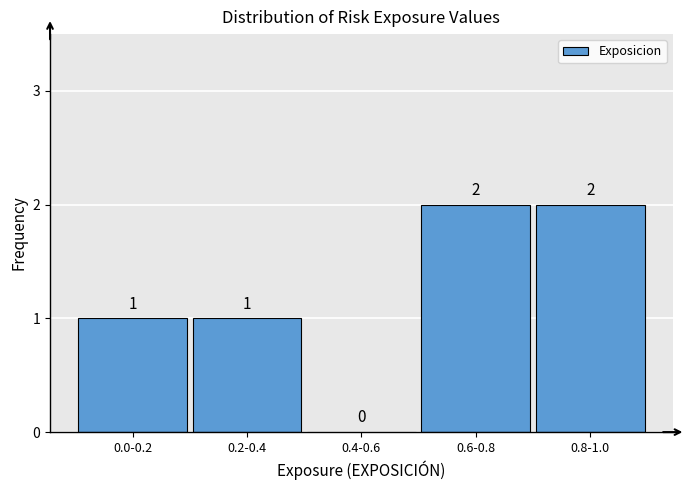

Reading left to right, transcribe all the data shown in this chart.

0.0-0.2=1	0.2-0.4=1	0.4-0.6=0	0.6-0.8=2	0.8-1.0=2